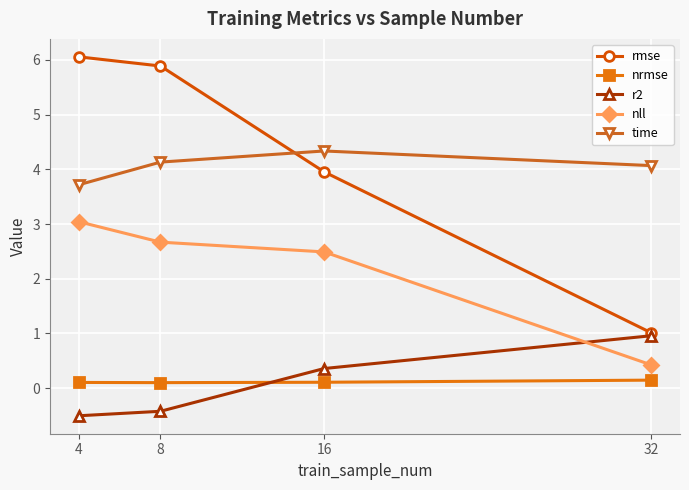

List the labels in order of time value, smallest first.

4, 32, 8, 16